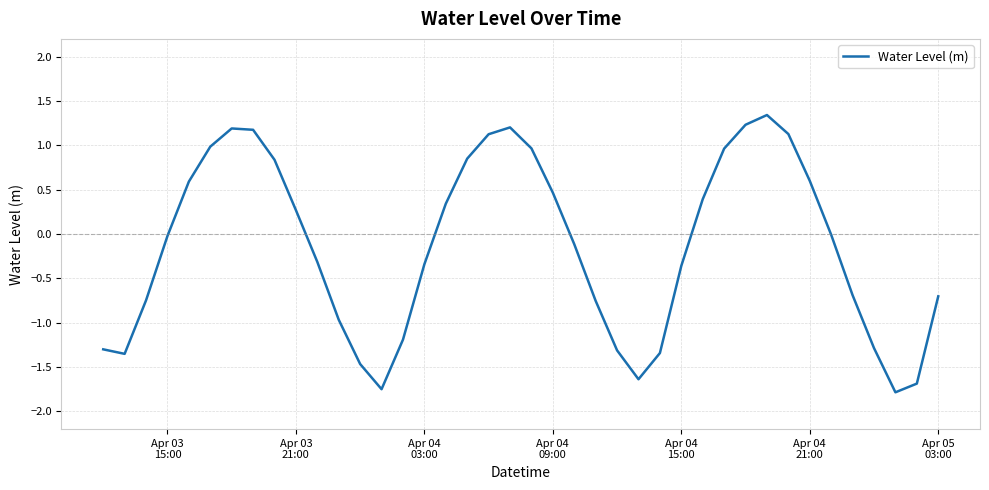

What is the maximum value shown in the chart?

1.3